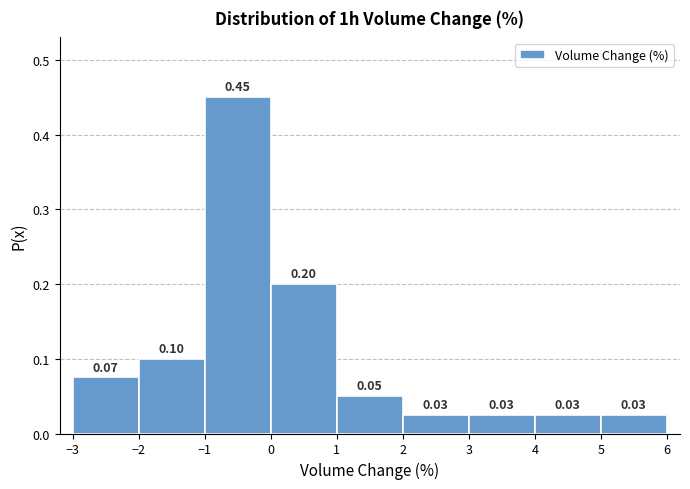

Which range on the x-axis has the tallest bar?

-1 to 0